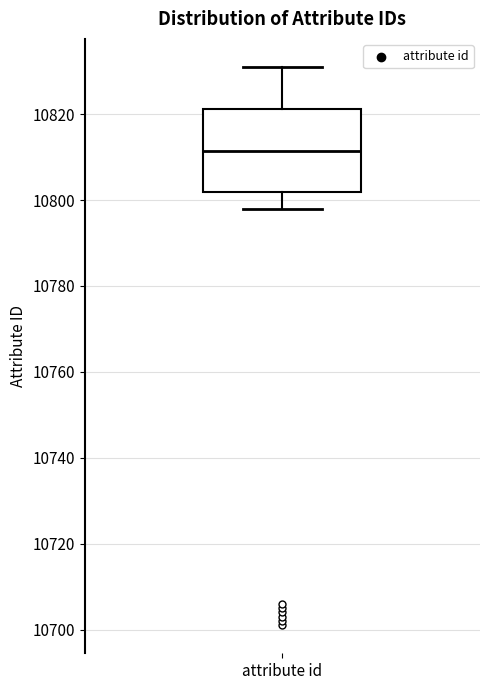

Read this box plot against the y-axis: the position of the median line, the range covered by the box, and the ends of both whiskers. The values are not printed on the chart, so give them approximately, as read against the axis.

median 10812, box 10802 to 10822, whiskers 10798 to 10832